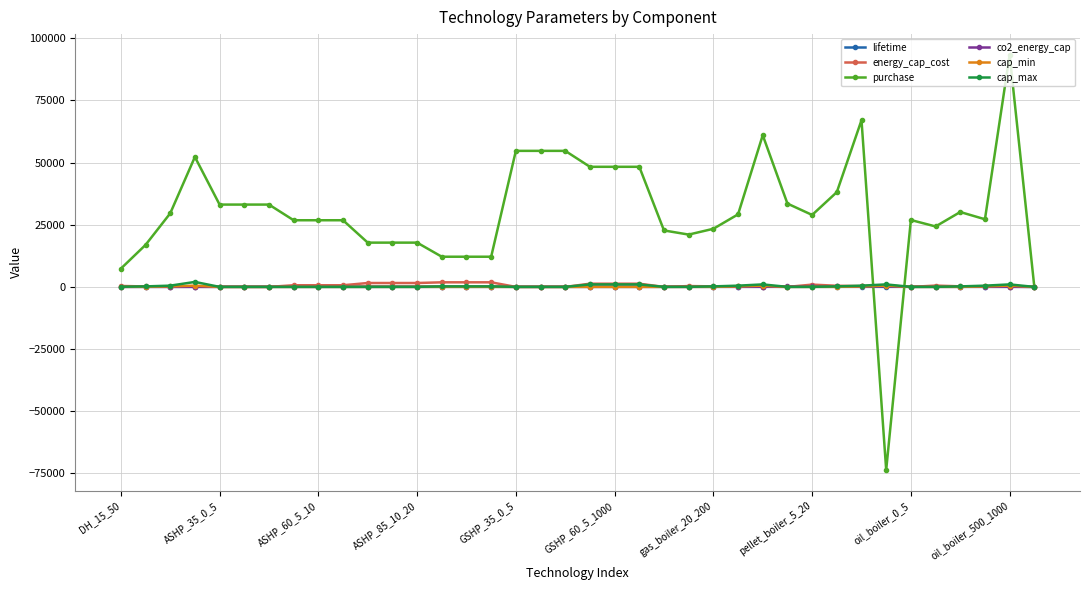

How many distinct data groups are displayed?

6